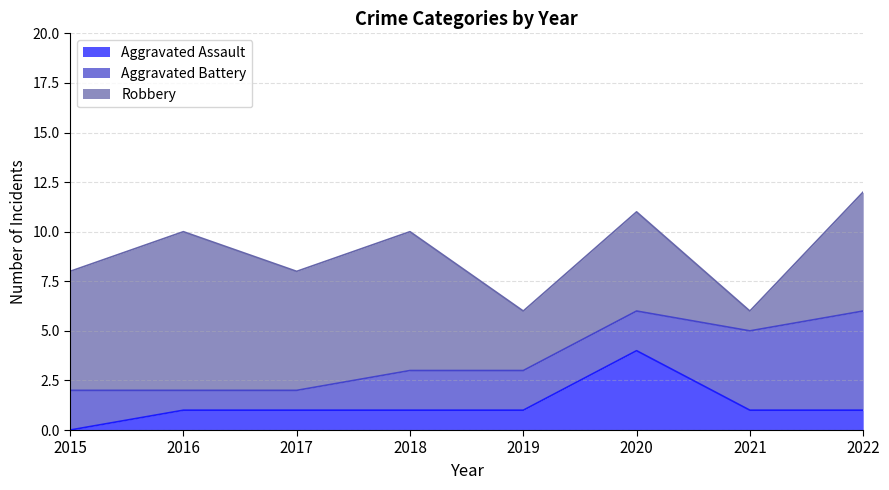

What are all the series names shown in the legend?

Aggravated Assault, Aggravated Battery, Robbery